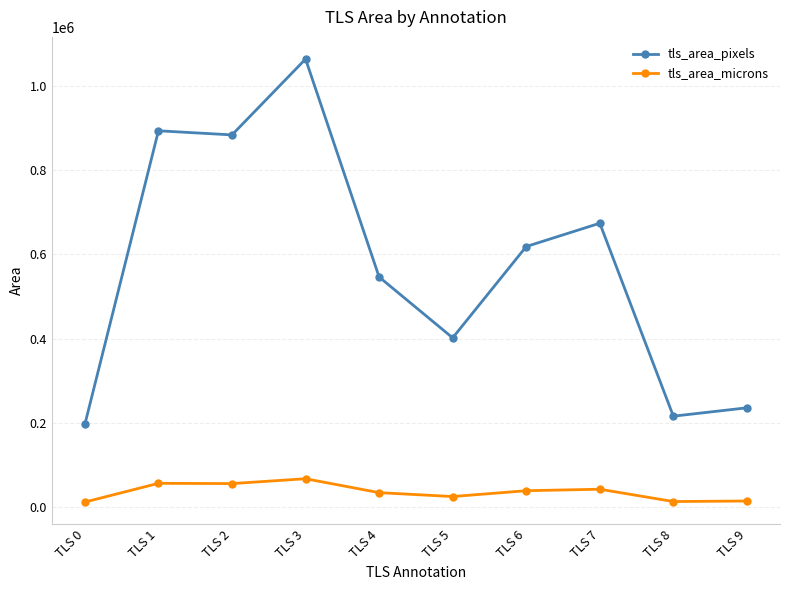

True or false: tls_area_pixels has a value of 302715.2 at TLS 8.

False